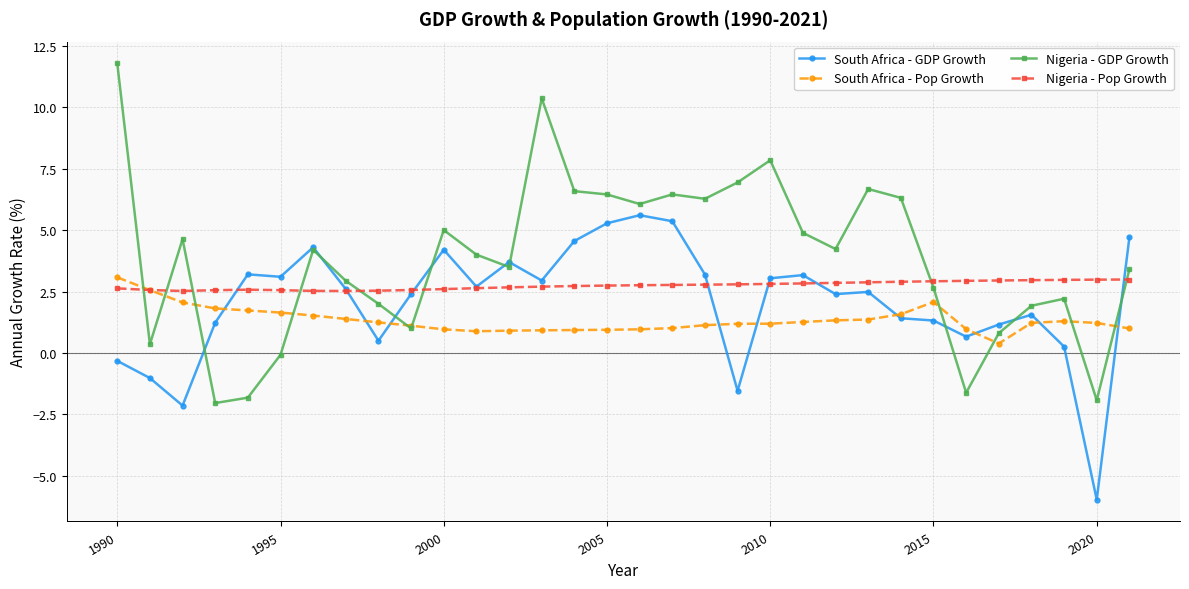

What are all the series names shown in the legend?

South Africa - GDP Growth, South Africa - Pop Growth, Nigeria - GDP Growth, Nigeria - Pop Growth